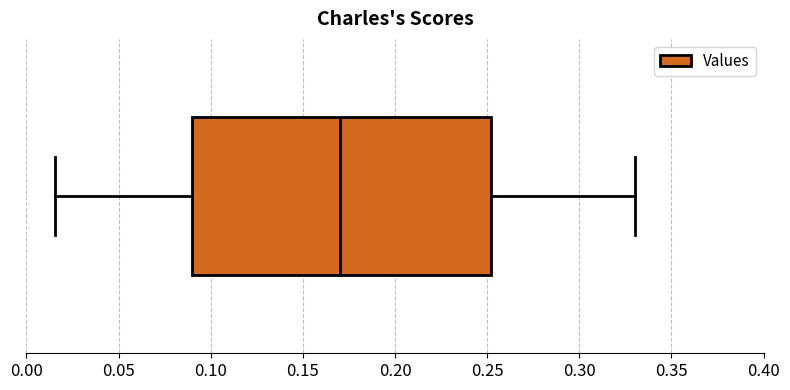

Where does the left whisker of the box end on the x-axis? The values are not printed on the chart, so give them approximately, as read against the axis.

0.015